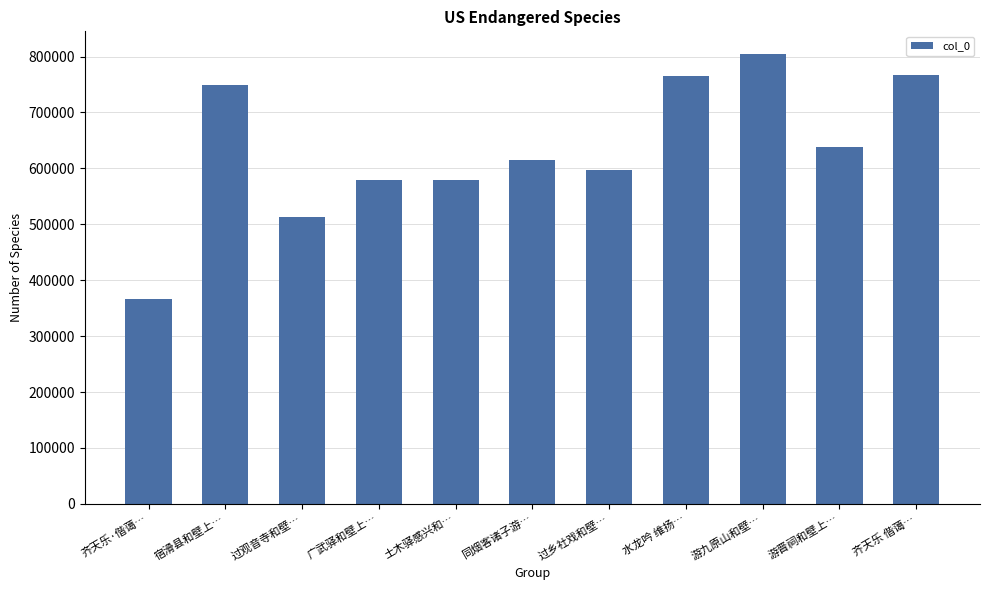

What is the sum of the values at 游九原山和壁… and 广武驿和壁上…?

1384798